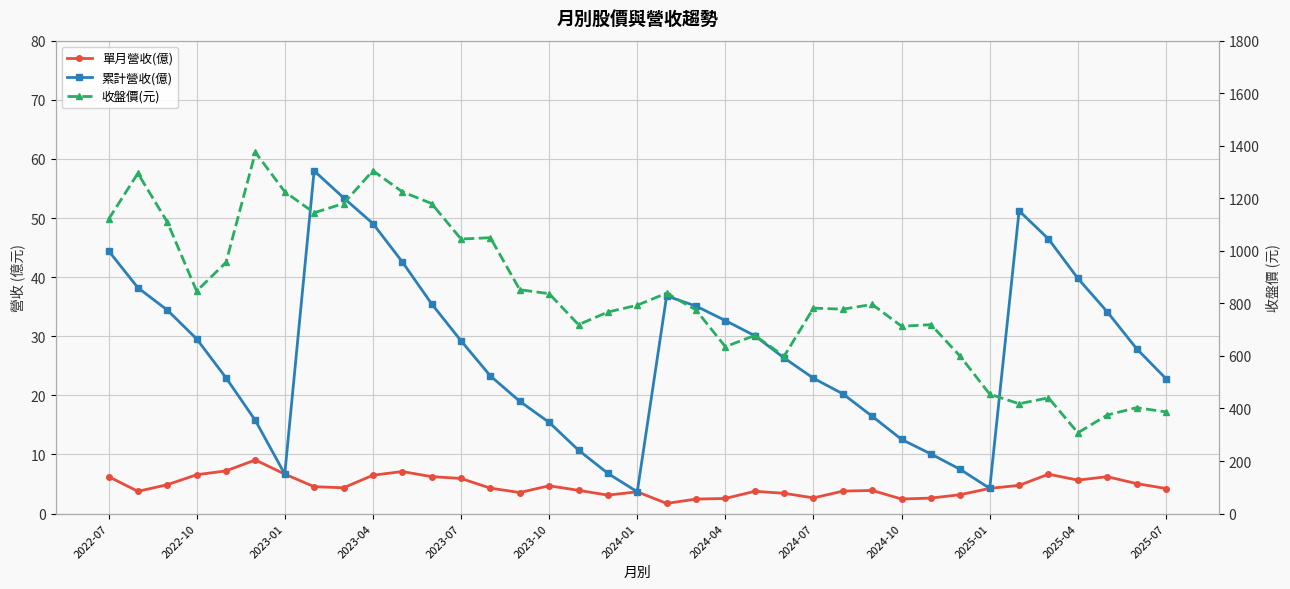

True or false: 單月營收(億) and 收盤價(元) cross at least once.

False